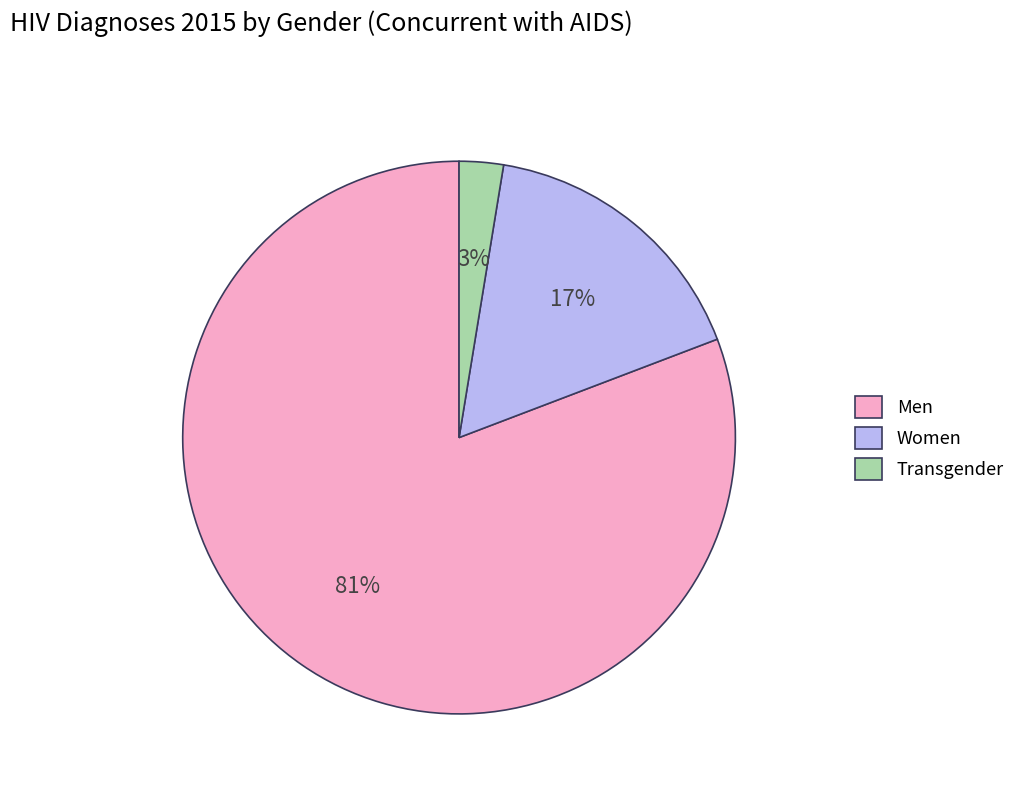

True or false: Men accounts for 68% of the total.

False